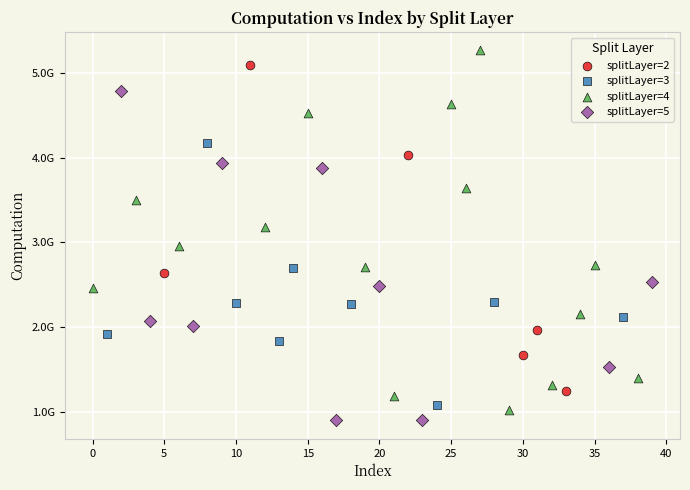

What are all the series names shown in the legend?

splitLayer=2, splitLayer=3, splitLayer=4, splitLayer=5